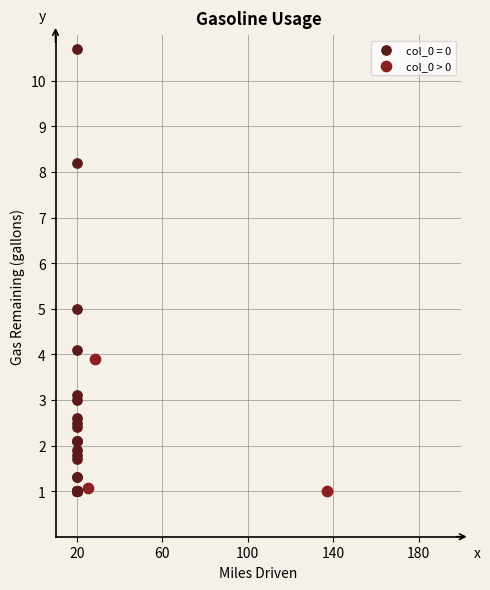

Which series has the largest Y range (max minus min)?

col_0 = 0